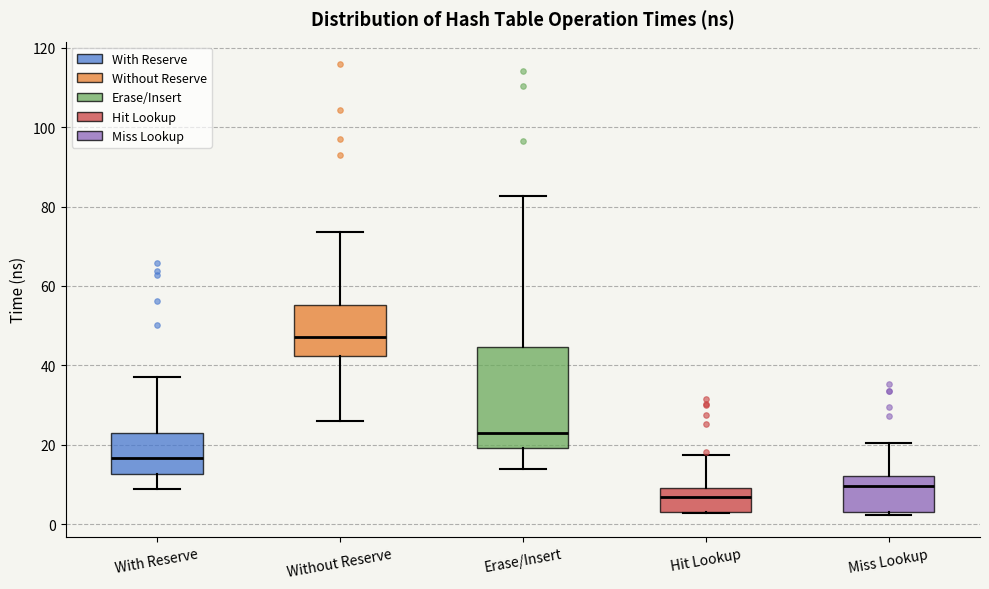

Reading left to right, transcribe this box plot: for each box, give where its median line is, the range the box spans, and where its two whiskers end, as read against the y-axis. The values are not printed on the chart, so give them approximately, as read against the axis.

With Reserve: median 16, box 12 to 24, whiskers 8 to 38
Without Reserve: median 48, box 42 to 56, whiskers 26 to 74
Erase/Insert: median 24, box 20 to 44, whiskers 14 to 82
Hit Lookup: median 6, box 4 to 10, whiskers 2 to 18
Miss Lookup: median 10, box 4 to 12, whiskers 2 to 20